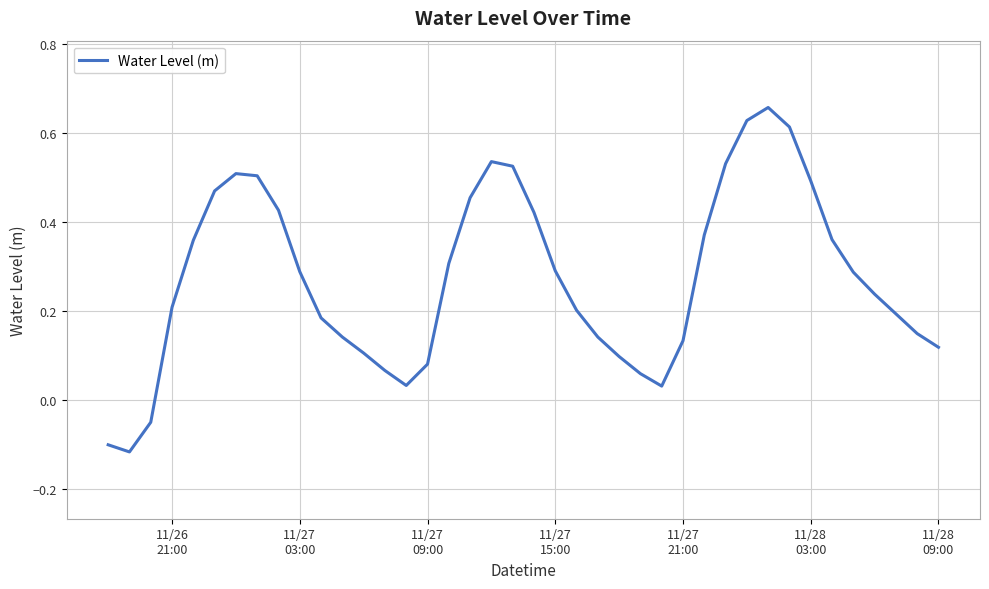

What is the difference between the maximum and minimum values?

0.8